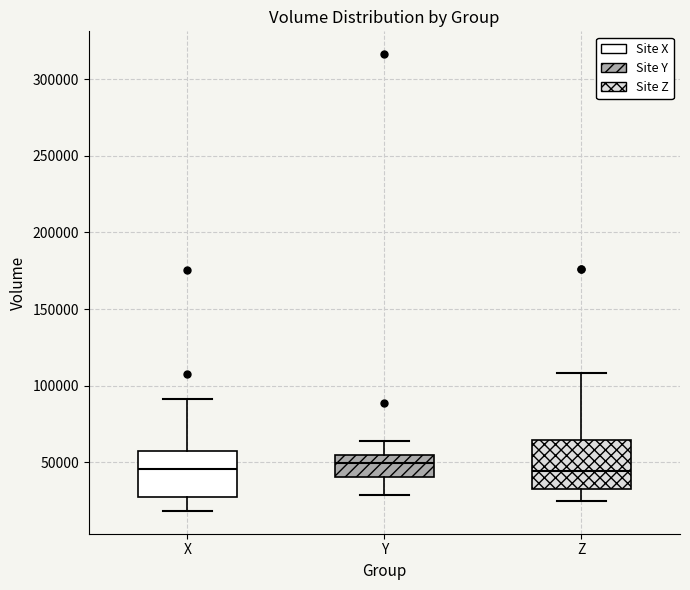

Reading left to right, read every box against the y-axis: the position of its median line, the range the box covers, and the ends of its whiskers. The values are not printed on the chart, so give them approximately, as read against the axis.

X: median 45000, box 25000 to 55000, whiskers 20000 to 90000
Y: median 50000, box 40000 to 55000, whiskers 30000 to 65000
Z: median 45000, box 30000 to 65000, whiskers 25000 to 110000